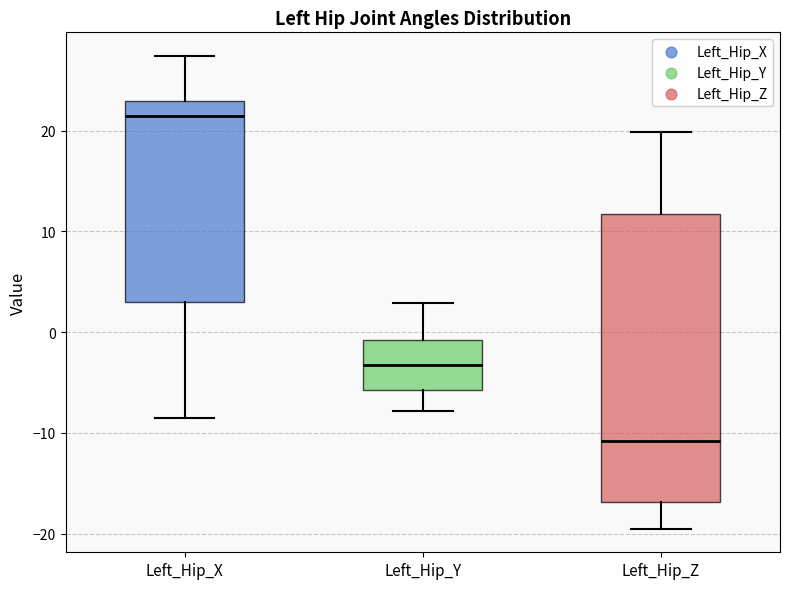

Comparing the boxes themselves (not the whiskers), which one is the tallest?

Left_Hip_Z